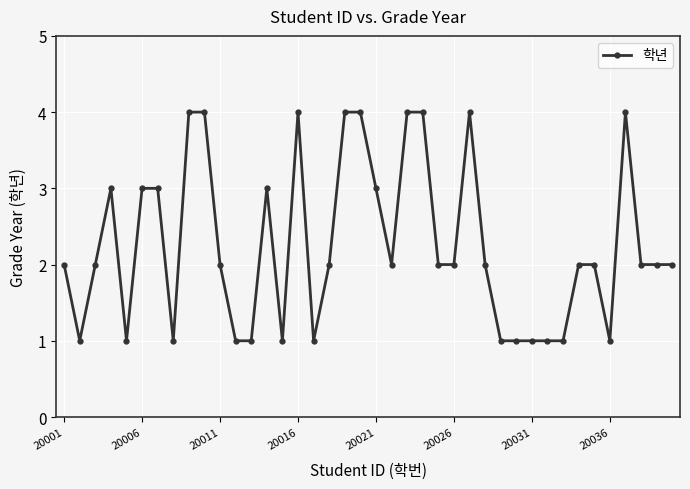

What is the difference between the maximum and minimum values?

3